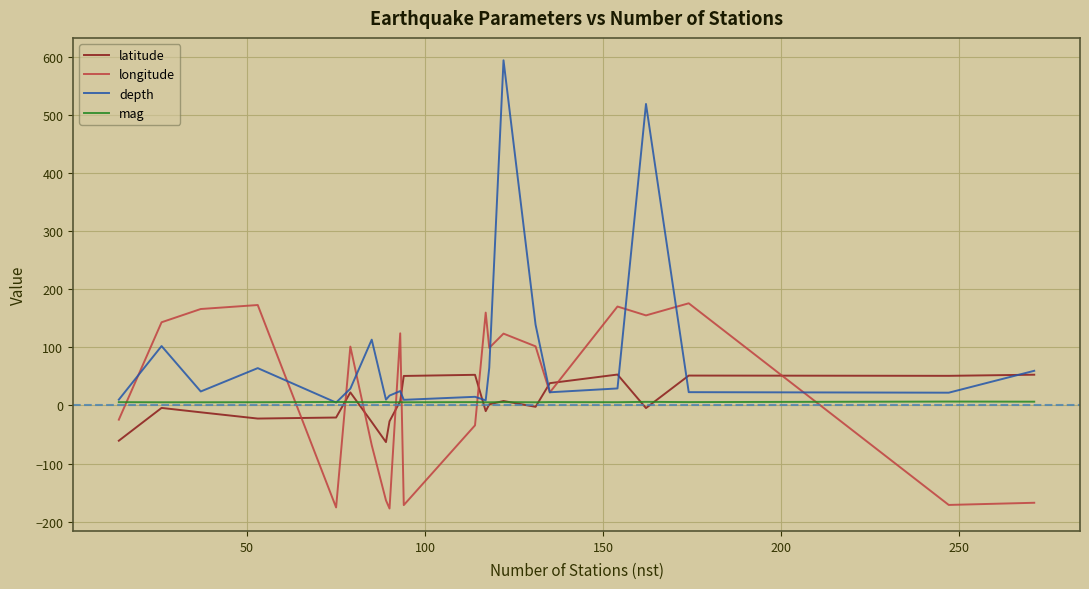

In latitude, how many points are higher than both neighbors (excluding endpoints)?

6